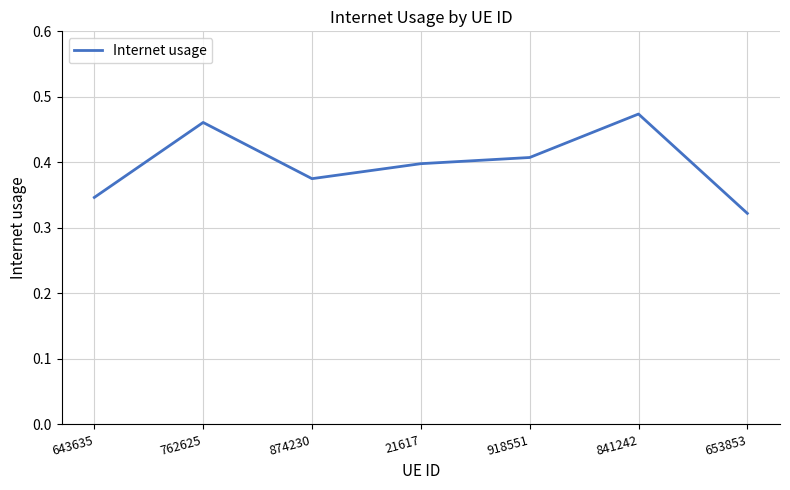

True or false: there are more than 0 points higher than both neighbors.

True